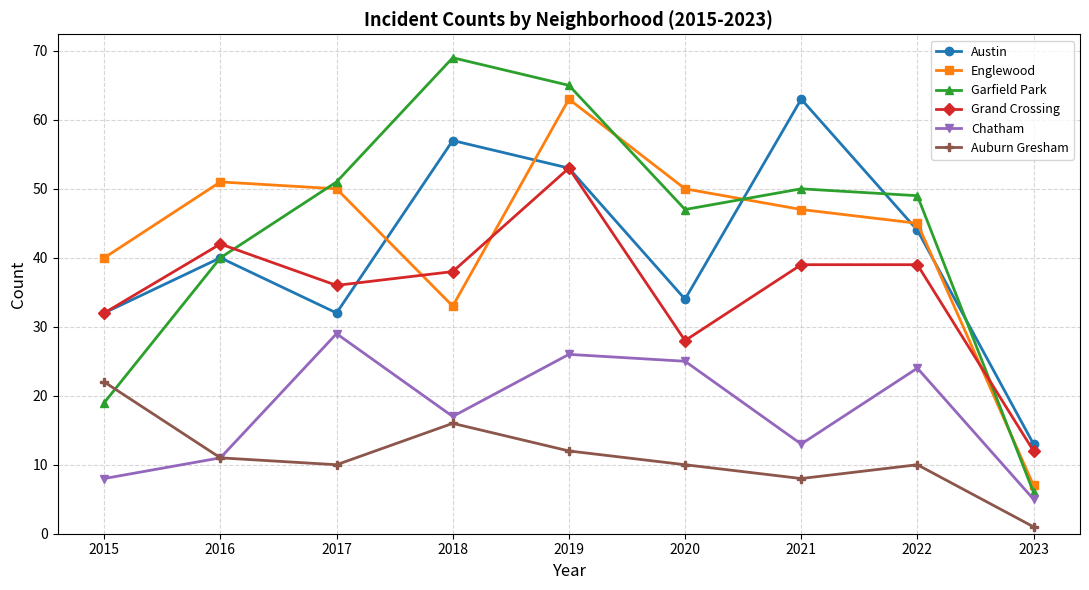

Which series has the largest total across all categories?

Garfield Park